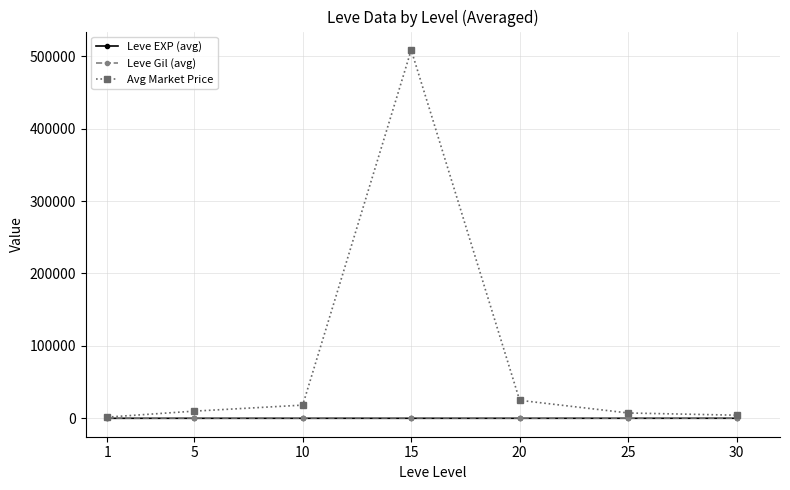

What are all the series names shown in the legend?

Leve EXP (avg), Leve Gil (avg), Avg Market Price